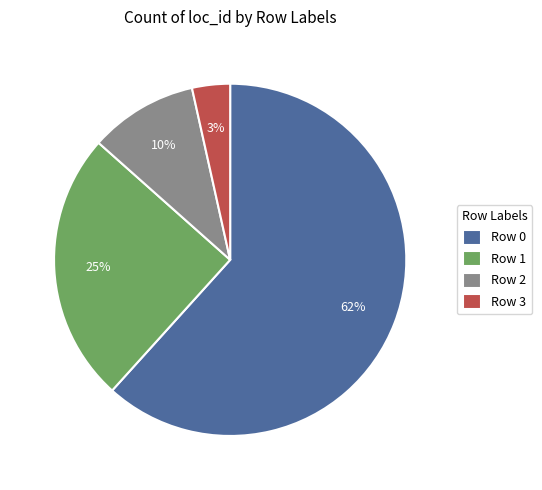

Does any single category account for the majority?

Yes